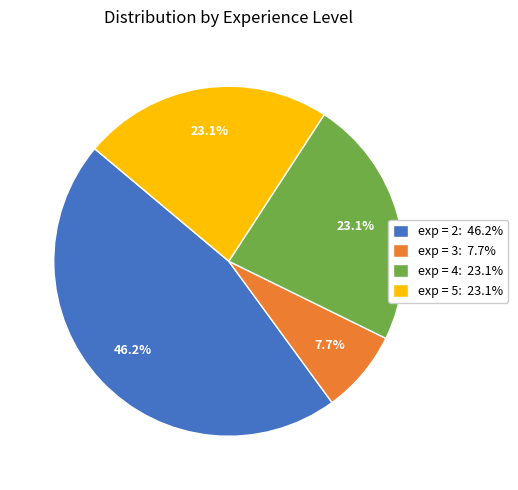

To the nearest percent, what is the difference between the largest and smallest slice percentages?

38%